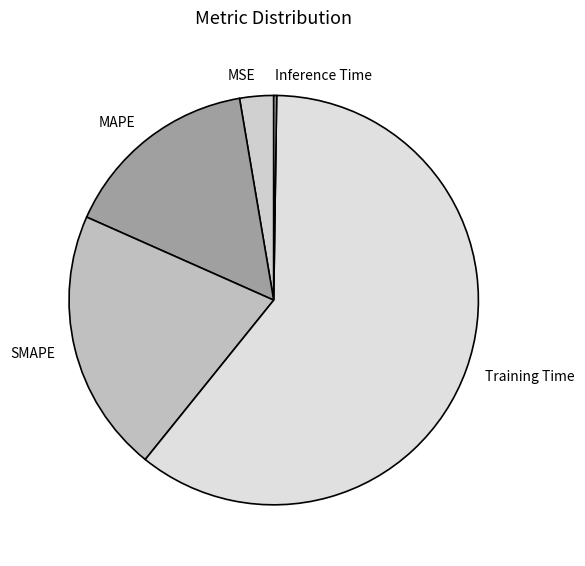

What is the largest slice in the pie chart?

Training Time